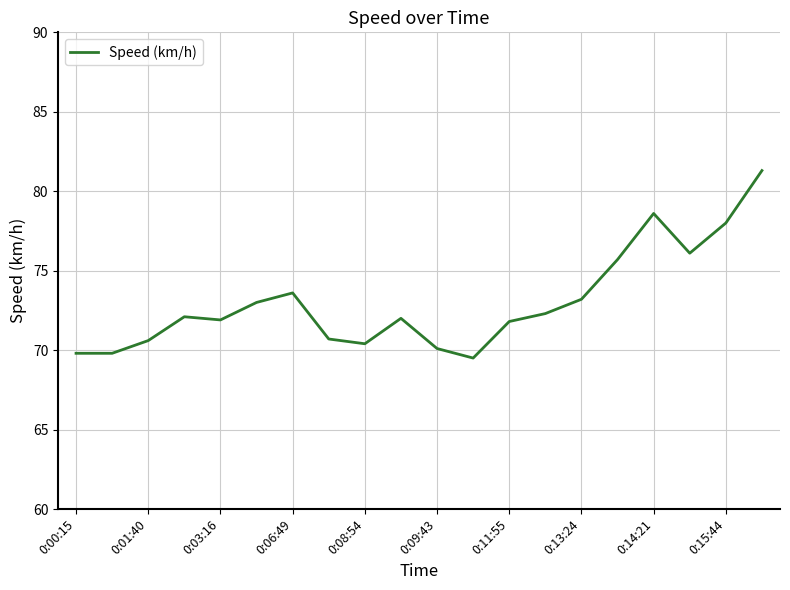

What is the minimum value shown in the chart?

69.5